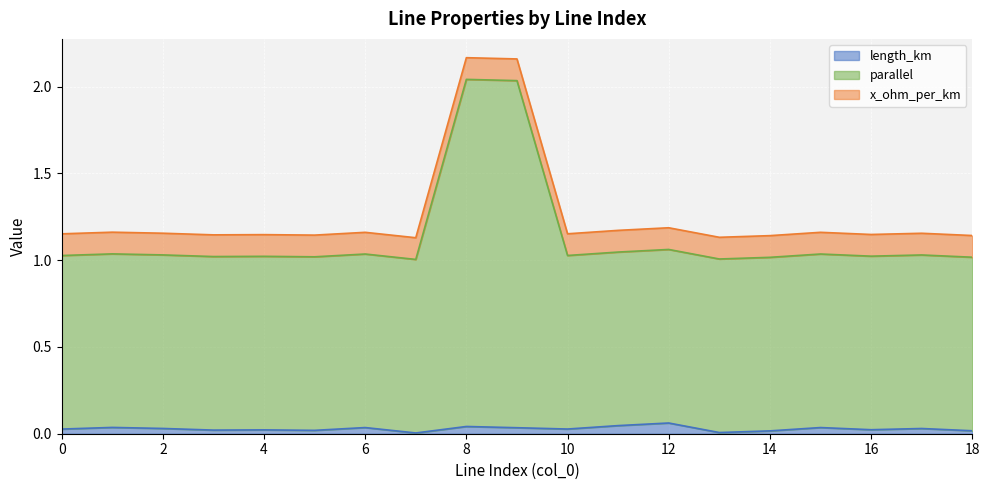

What are all the series names shown in the legend?

length_km, parallel, x_ohm_per_km